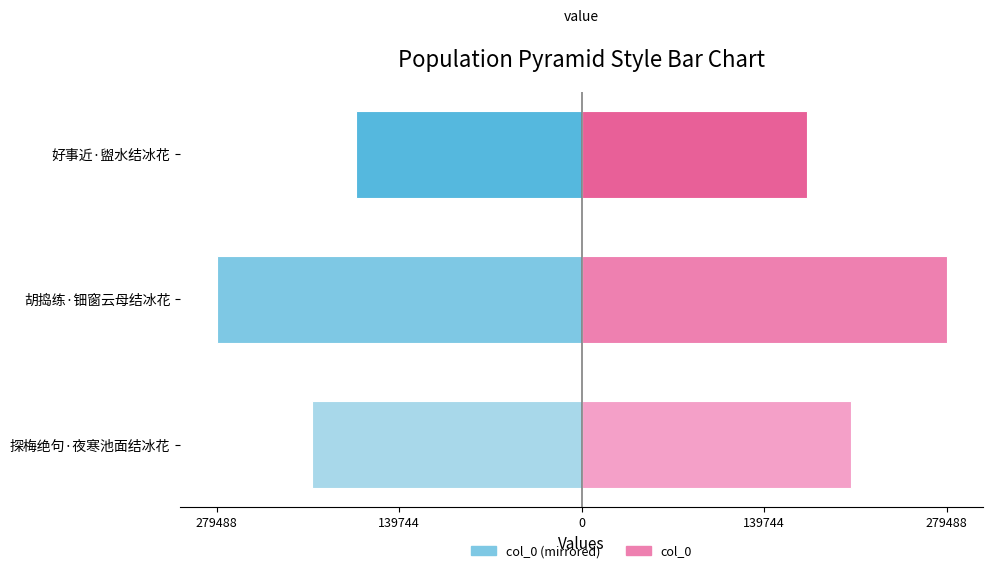

Is the value of col_0 (left) at 探梅绝句·夜寒池面结冰花 greater than the value of col_0 (right) at 好事近·盥水结冰花?

No